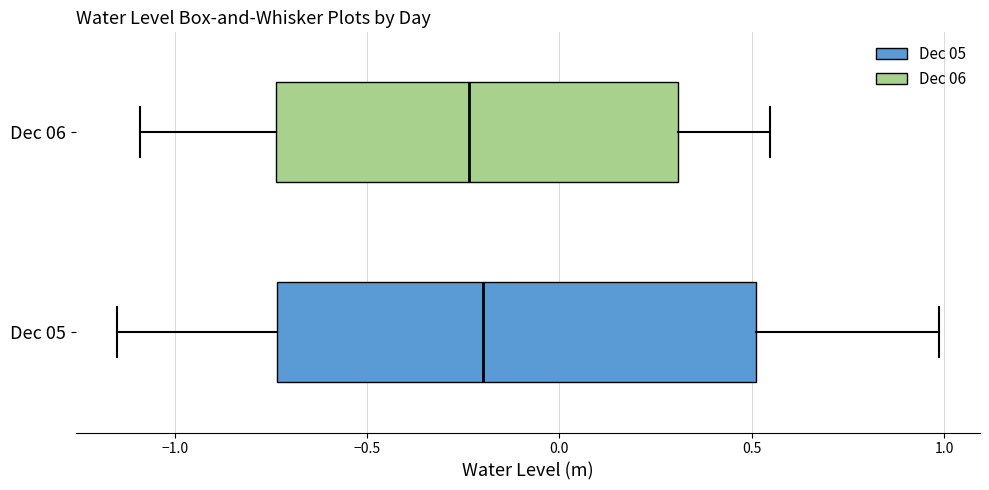

Comparing the boxes themselves (not the whiskers), which one is the widest?

Dec 05